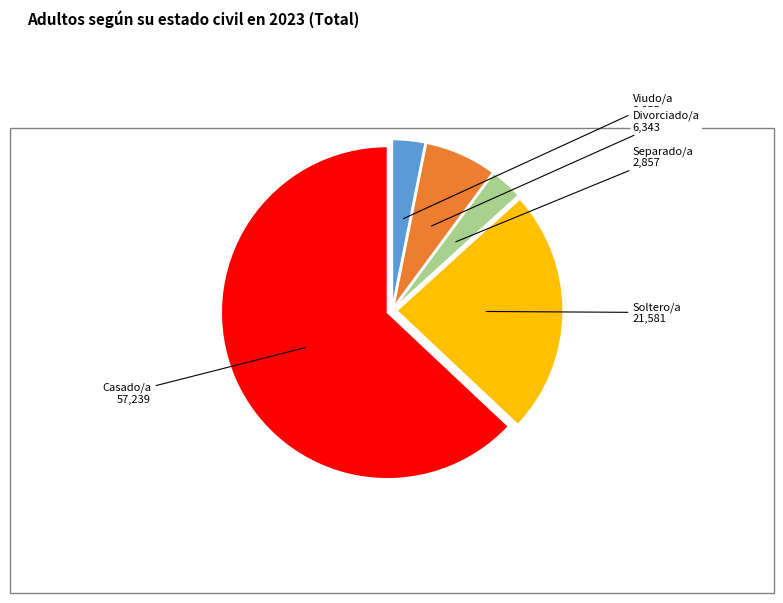

How many slices are in this pie chart?

5